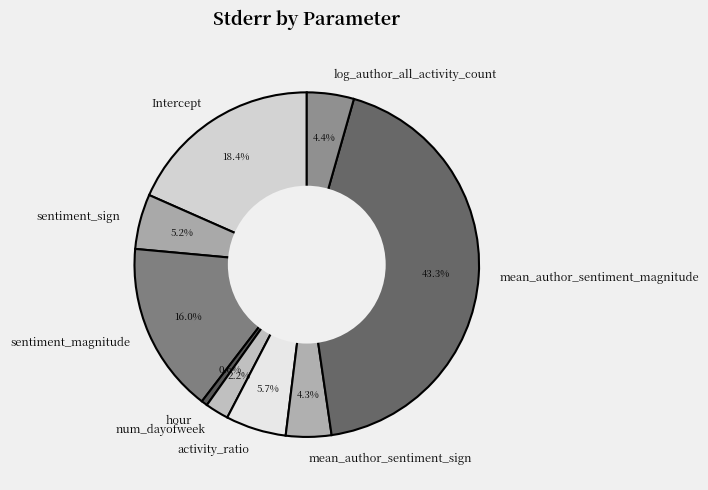

How much of the chart is everything except mean_author_sentiment_sign?

95.7%